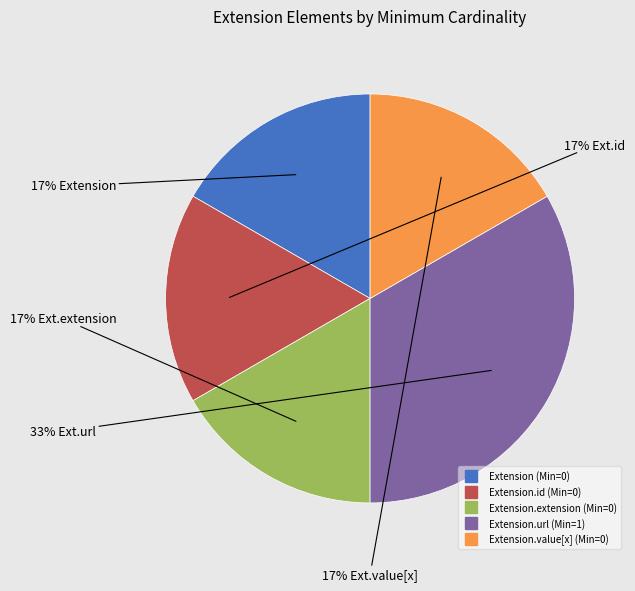

Is there any slice that represents more than half of the pie?

No